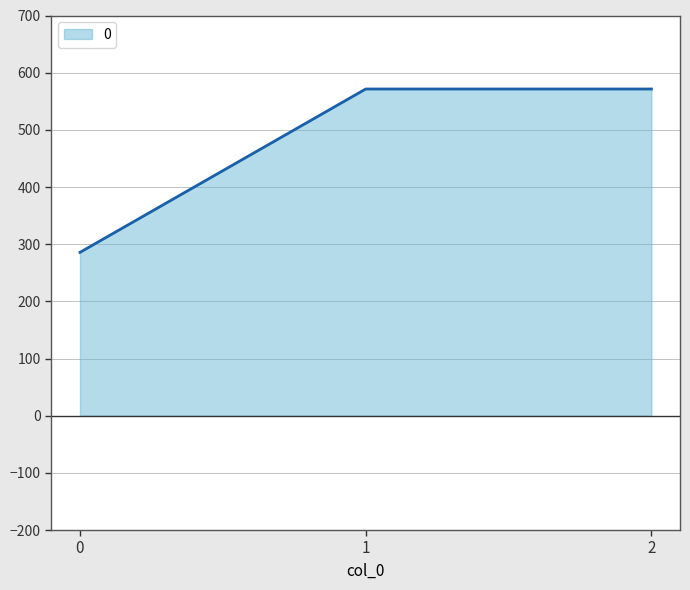

What is the change in value from 0 to 2?

+285.7